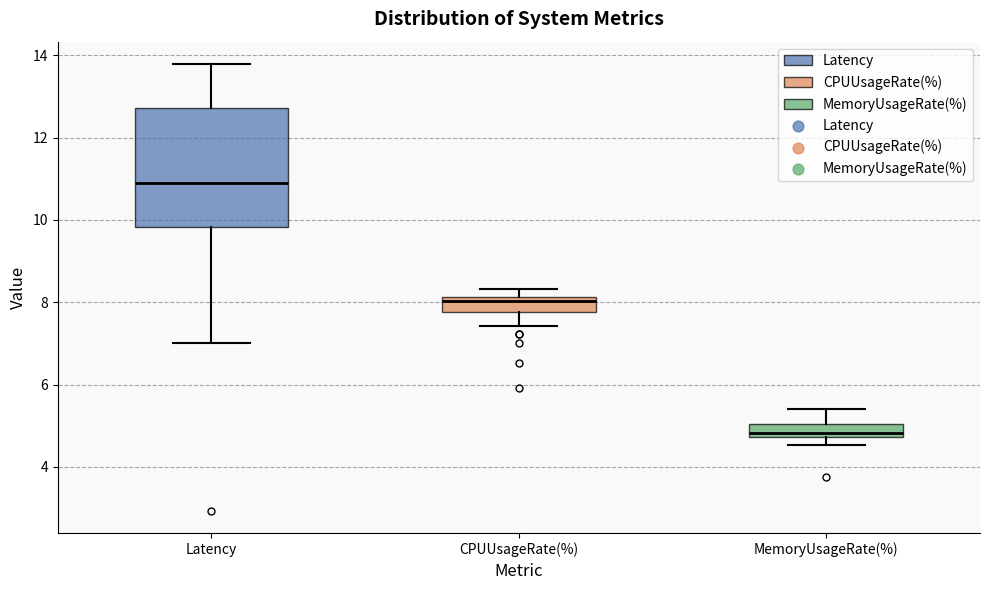

Where is the lower edge of the box for Latency on the y-axis? The values are not printed on the chart, so give them approximately, as read against the axis.

9.8